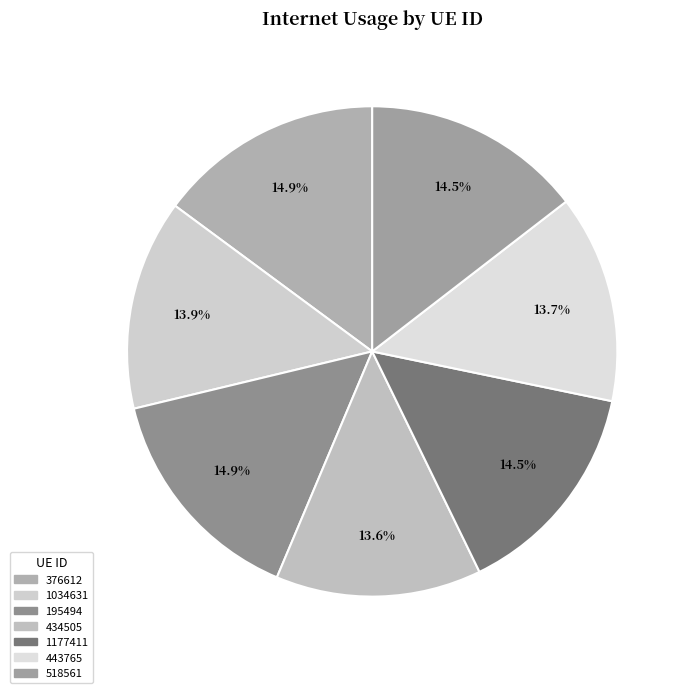

How many segments does this pie chart have?

7